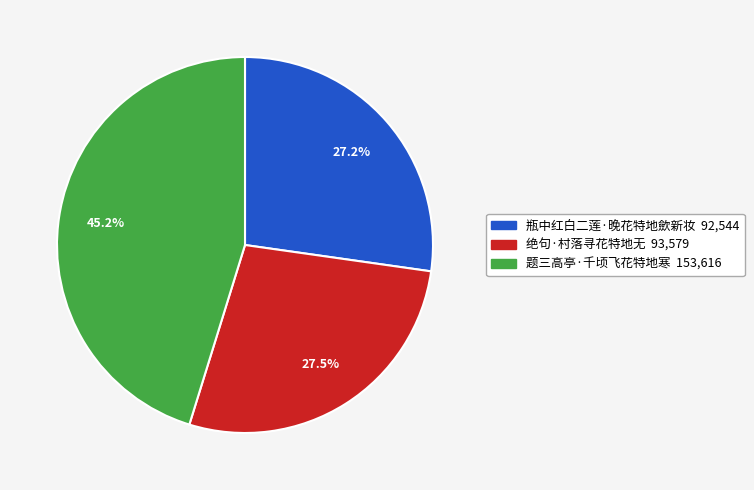

What is the largest slice in the pie chart?

题三高亭·千顷飞花特地寒